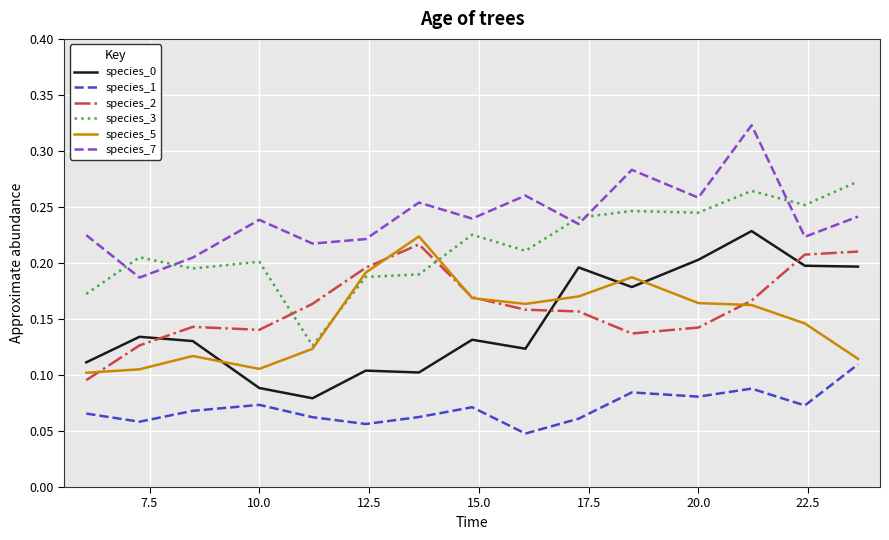

How many lines are shown in the chart?

6